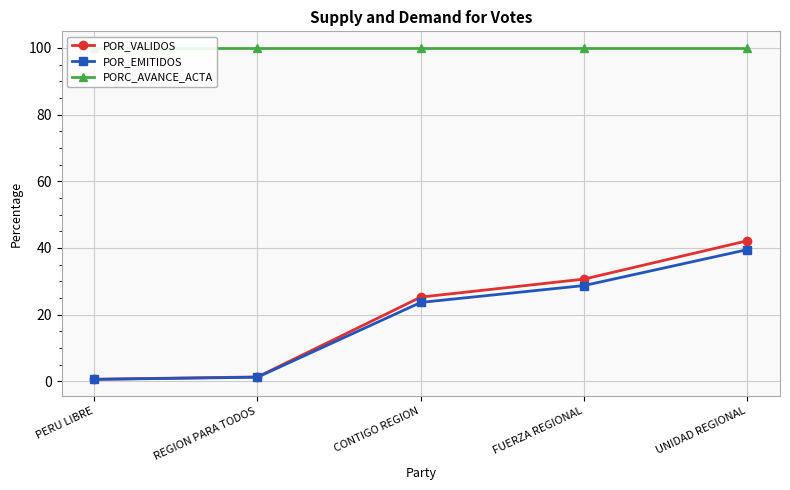

The value of POR_EMITIDOS at UNIDAD REGIONAL is 52.6. True or false?

False